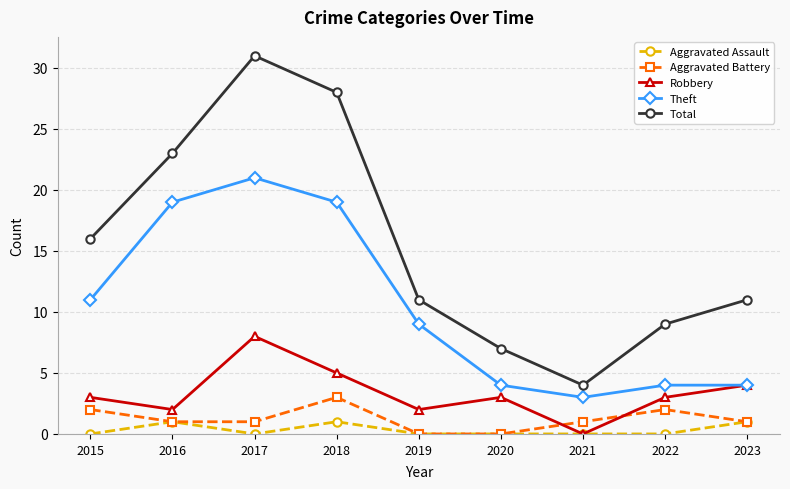

True or false: Theft and Total cross at least once.

False